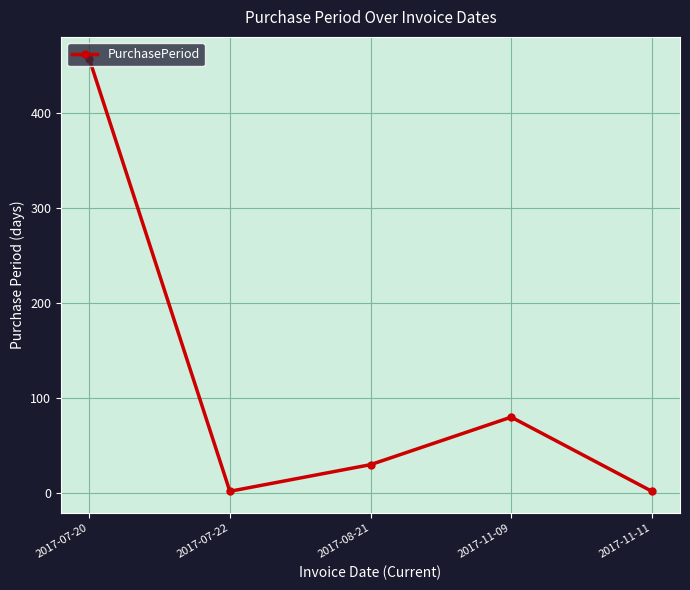

What is the sum of all values?

571